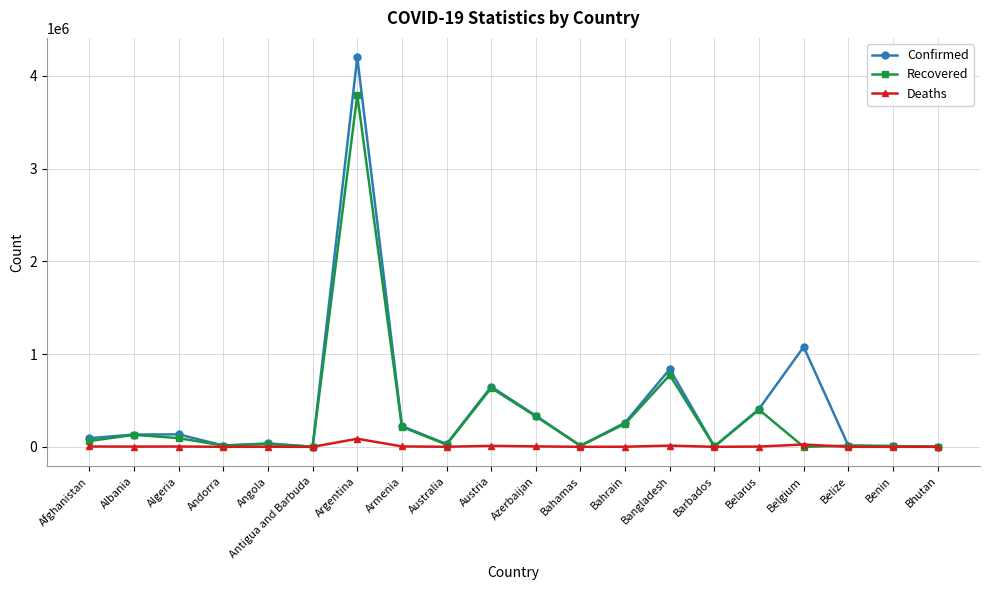

Where is Recovered nearest to the value 1895989?

Bangladesh